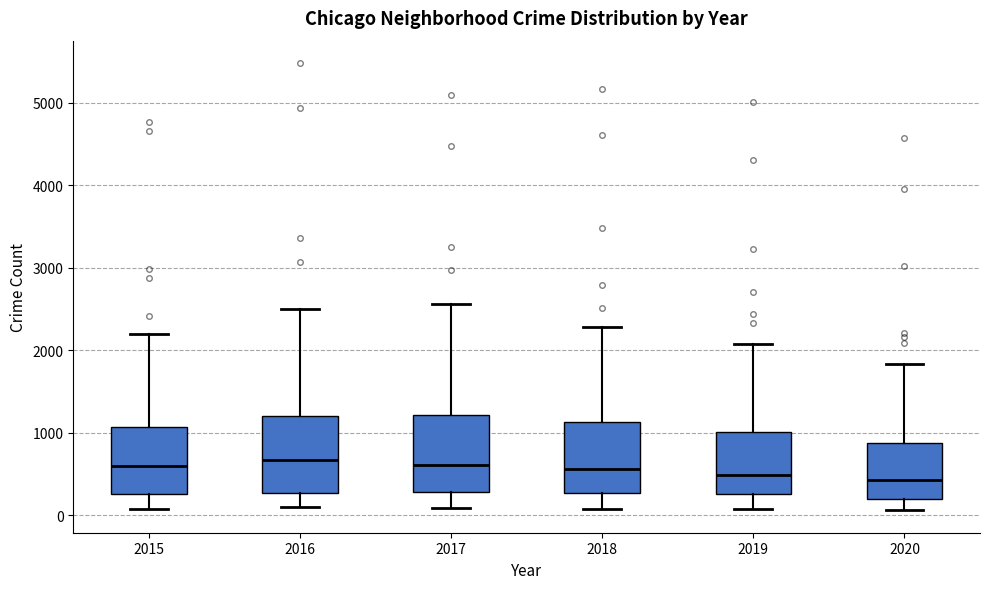

Where does the upper whisker of the box at x = 2016 end on the y-axis? The values are not printed on the chart, so give them approximately, as read against the axis.

2500